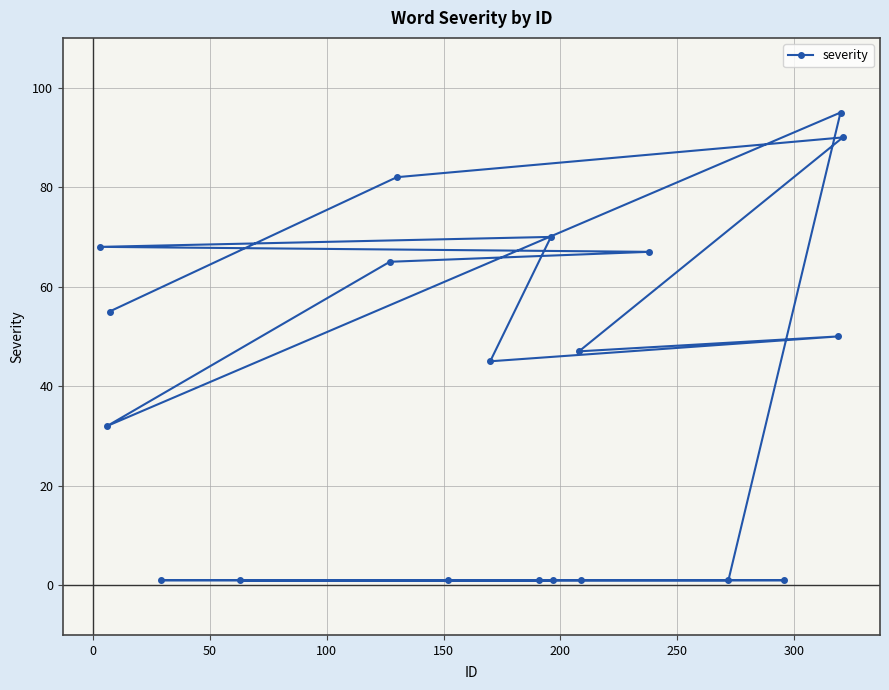

What is the difference between the maximum and minimum values?

94